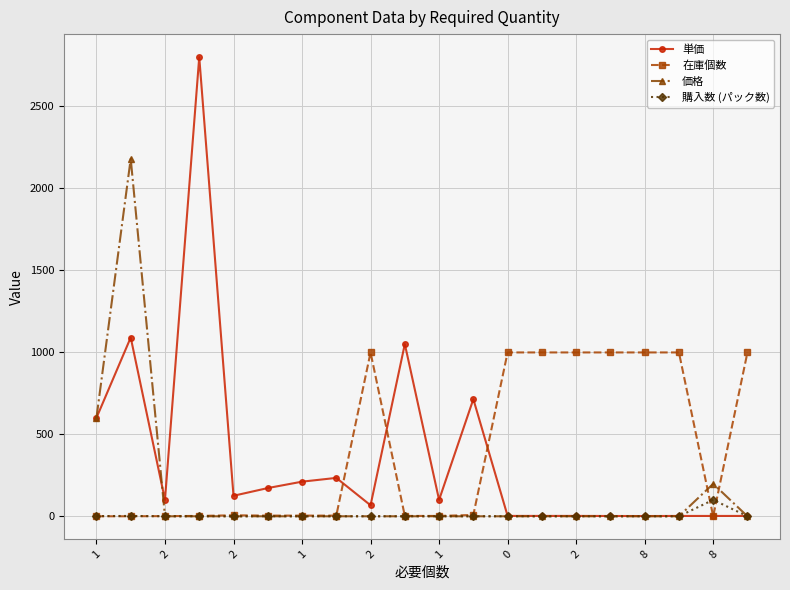

Count the number of data series in this chart.

4